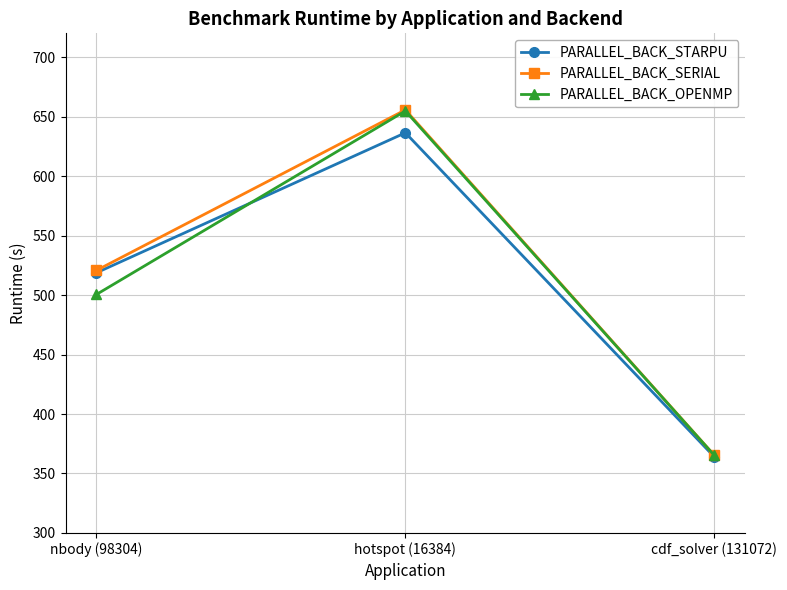

Is it true that PARALLEL_BACK_STARPU equals 220.9 at cdf_solver (131072)?

False